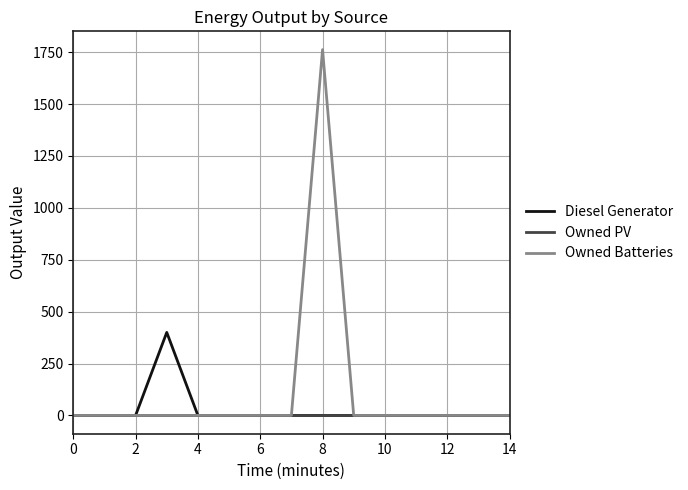

What is the greatest value displayed?

1762